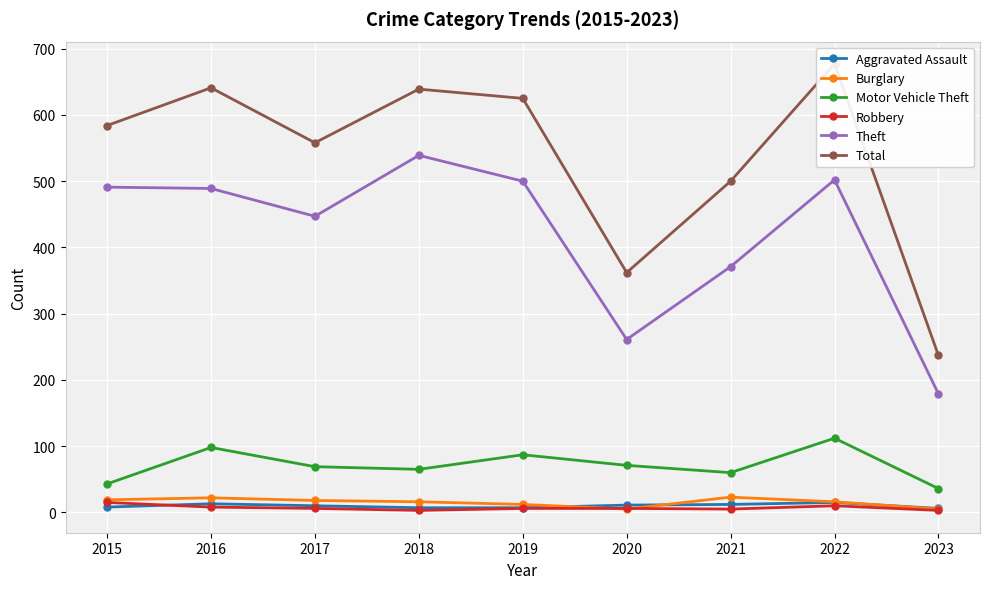

True or false: Theft and Robbery cross at least once.

False